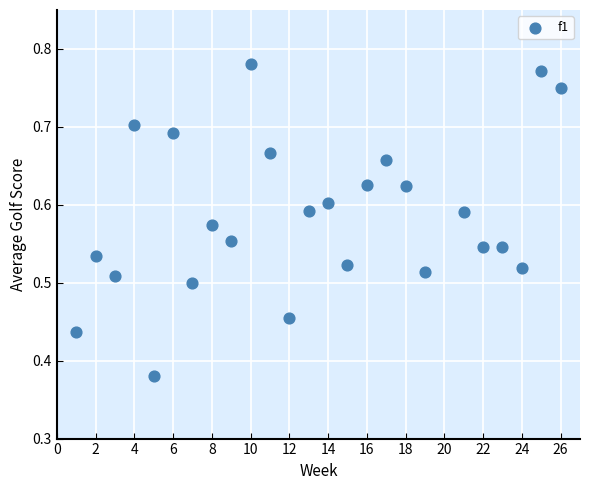

What is the range of X values (max minus min)?

25.0